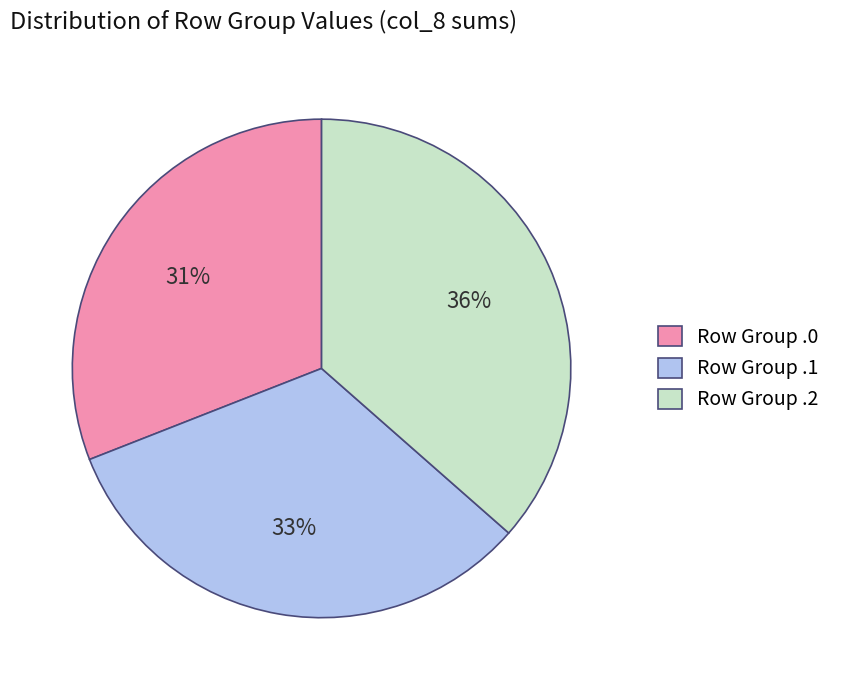

Is the sum of Row Group .2 and Row Group .1 greater than half?

Yes